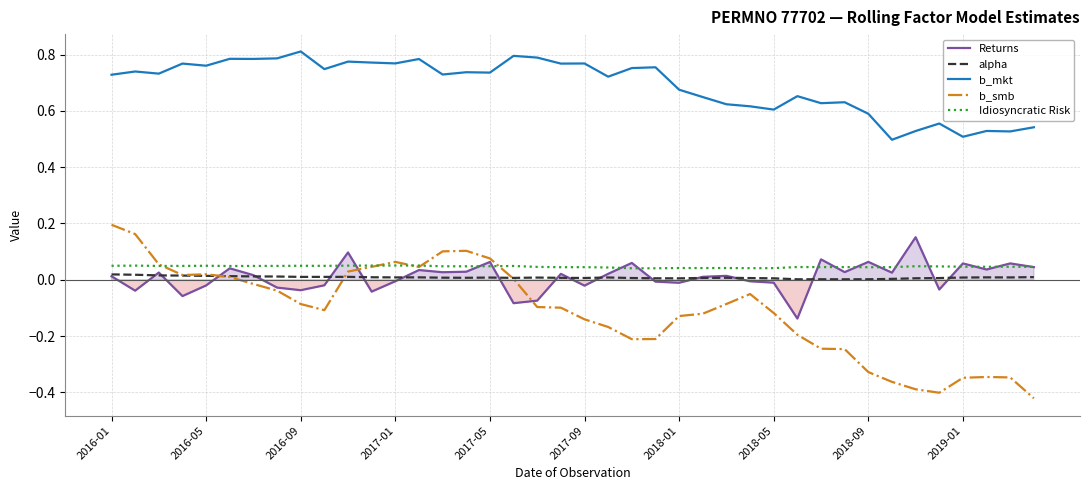

True or false: b_mkt and alpha intersect in this chart.

False